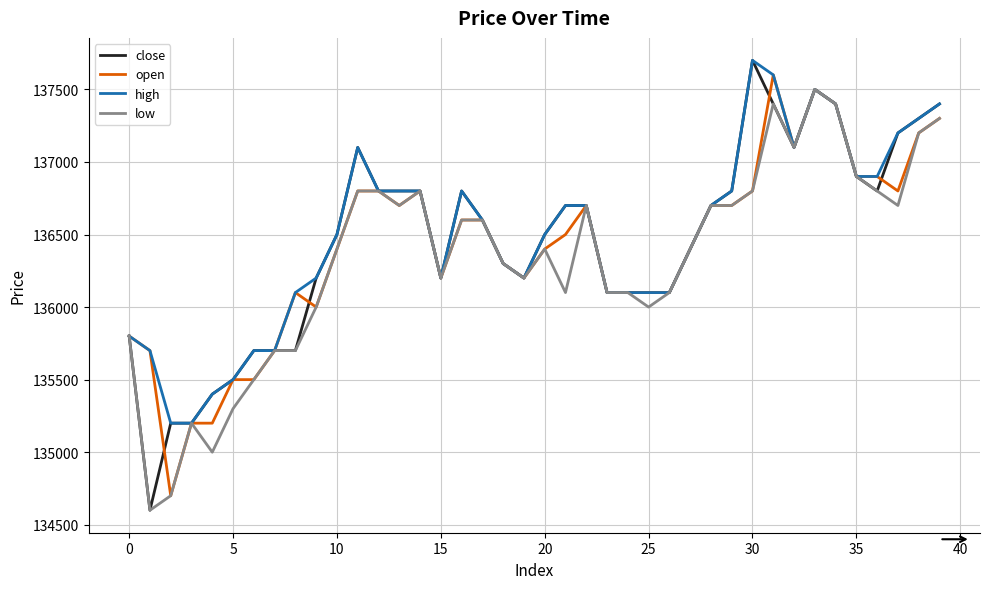

What is the highest value of the close series?

137700